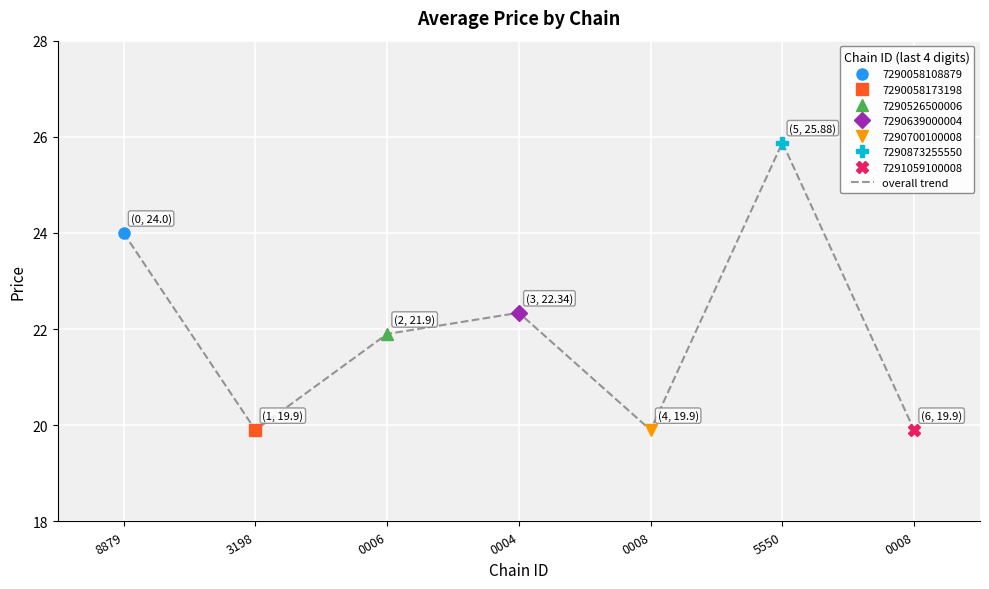

What is the minimum value shown in the chart?

19.9